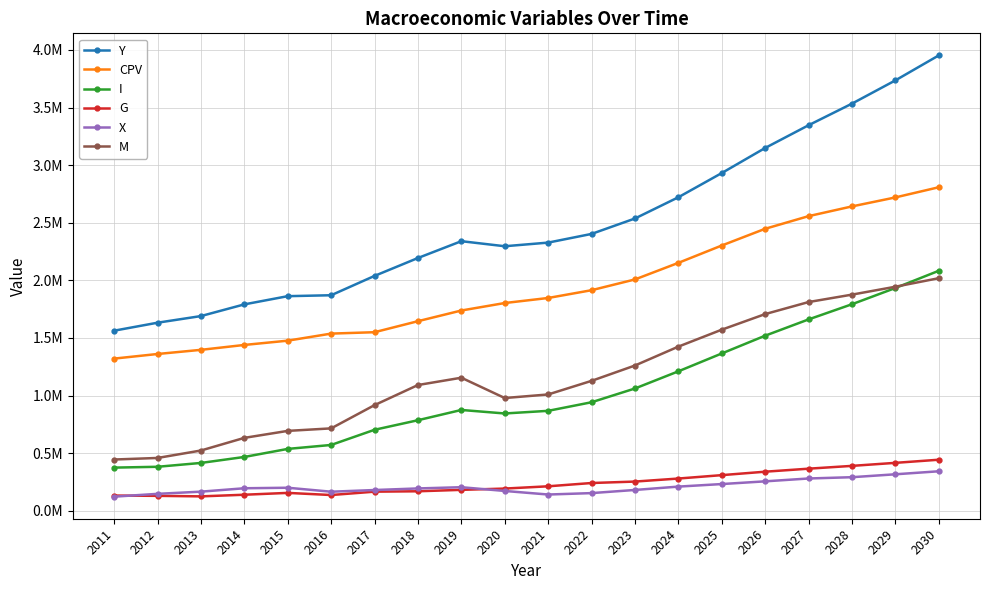

Does the chart have visible grid lines?

Yes